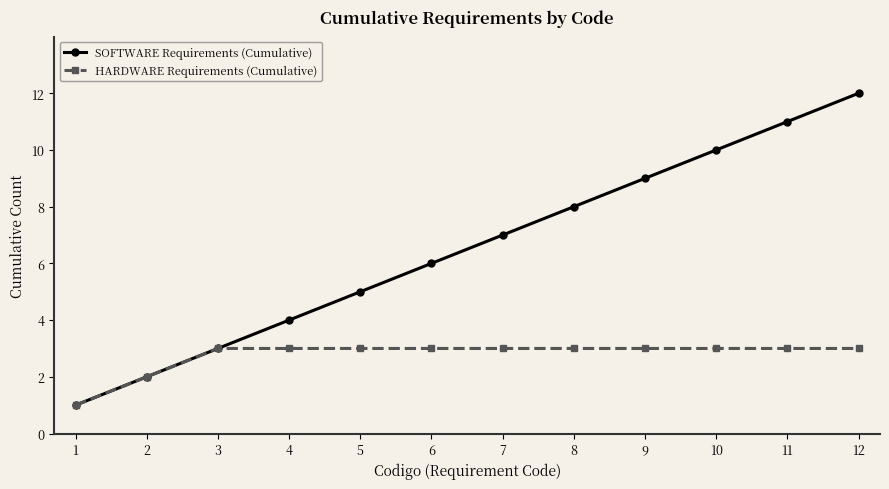

True or false: HARDWARE Requirements (Cumulative) has a value of 3 at 12.

True